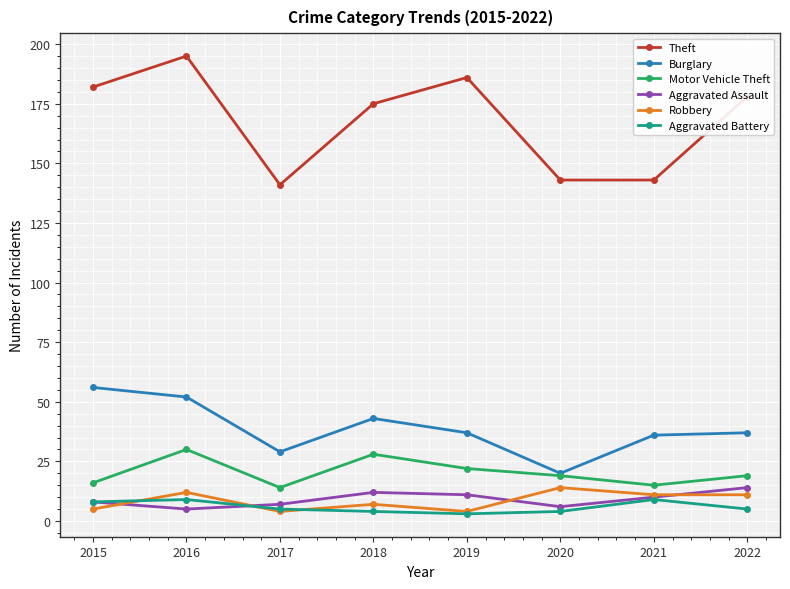

Which series has the largest total across all categories?

Theft